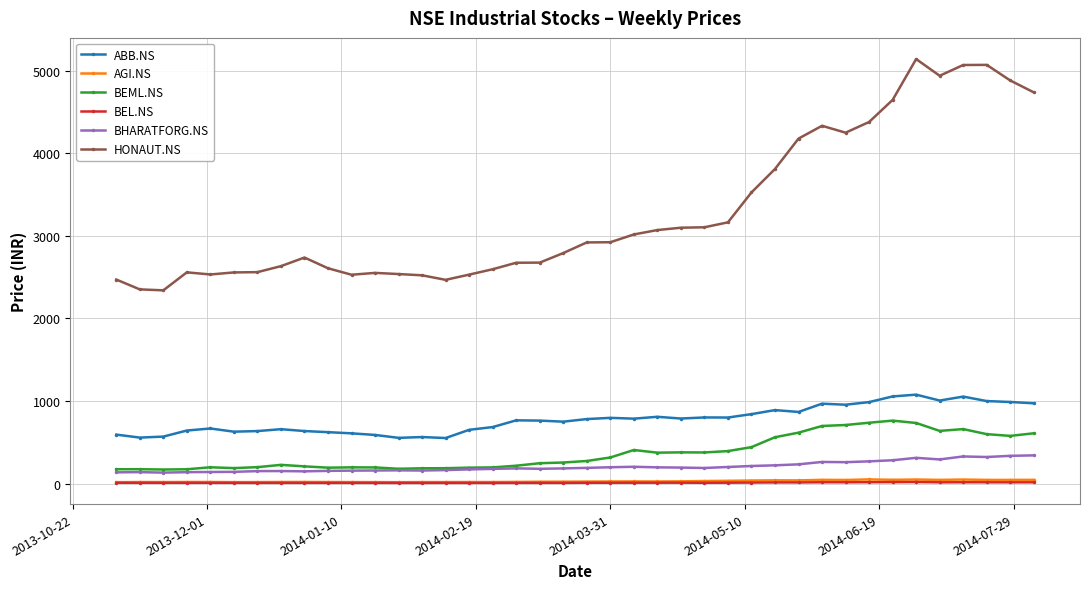

True or false: BHARATFORG.NS and BEL.NS cross at least once.

False